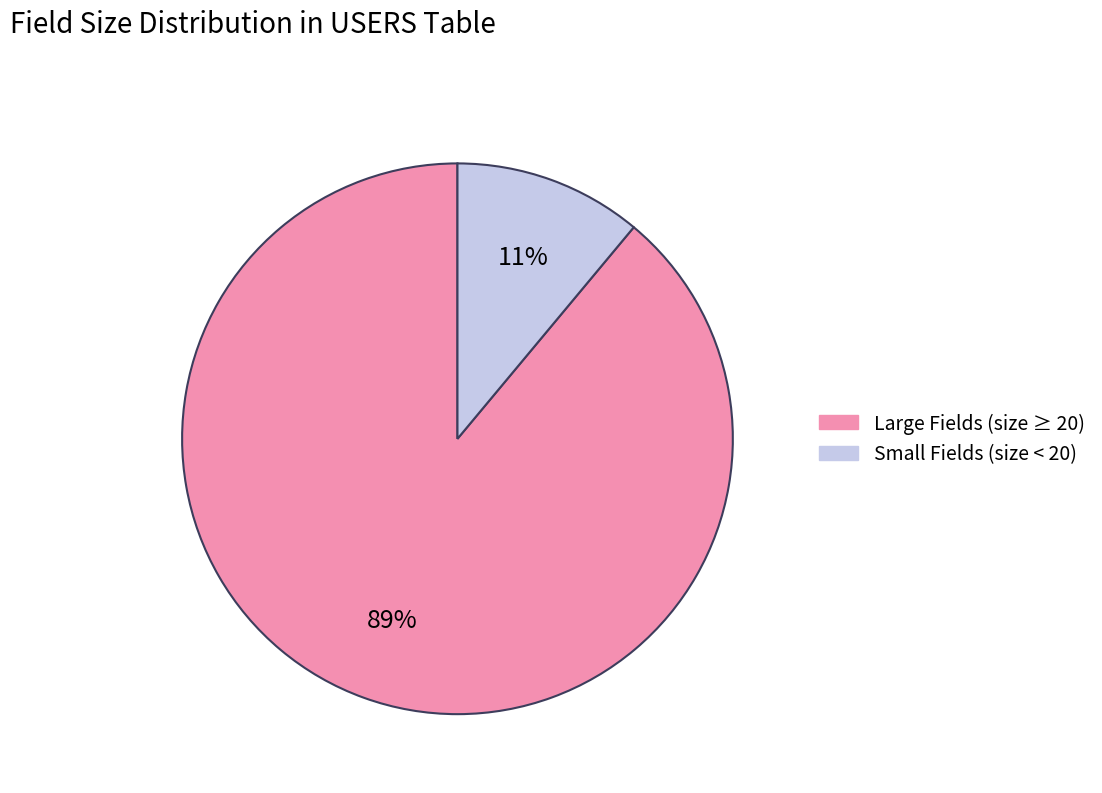

Does any single category account for the majority?

Yes